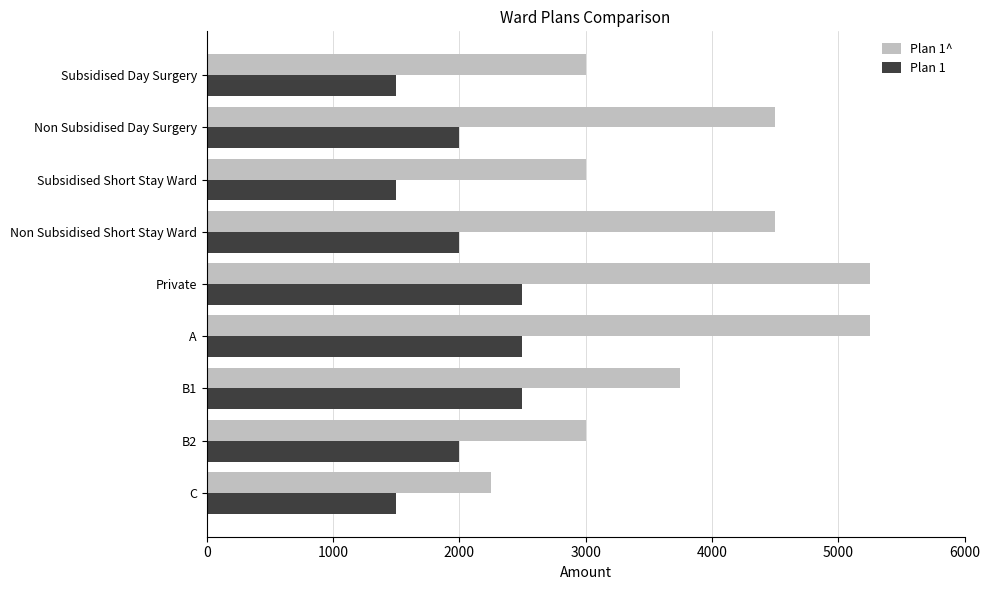

What is the minimum value for Plan 1^?

2250